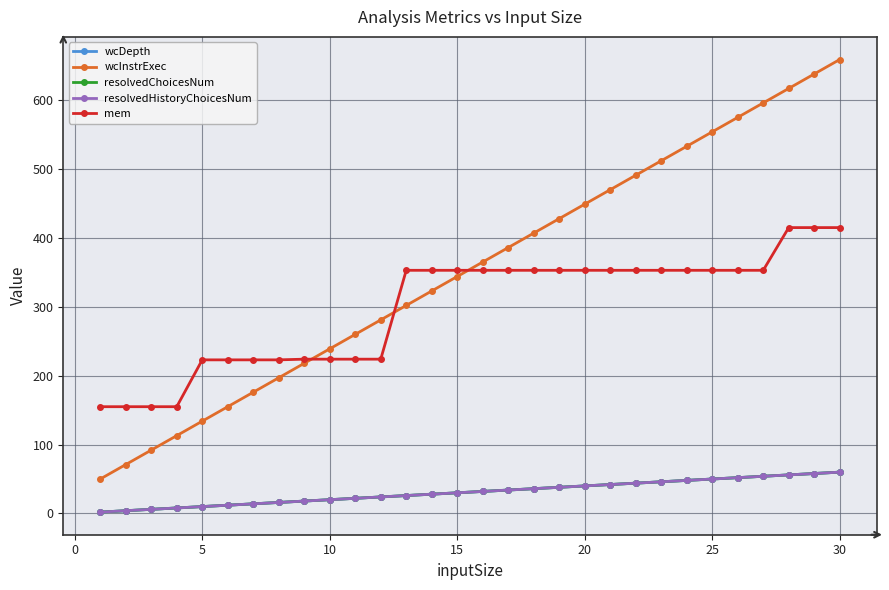

What is the average value of the resolvedChoicesNum series?

31